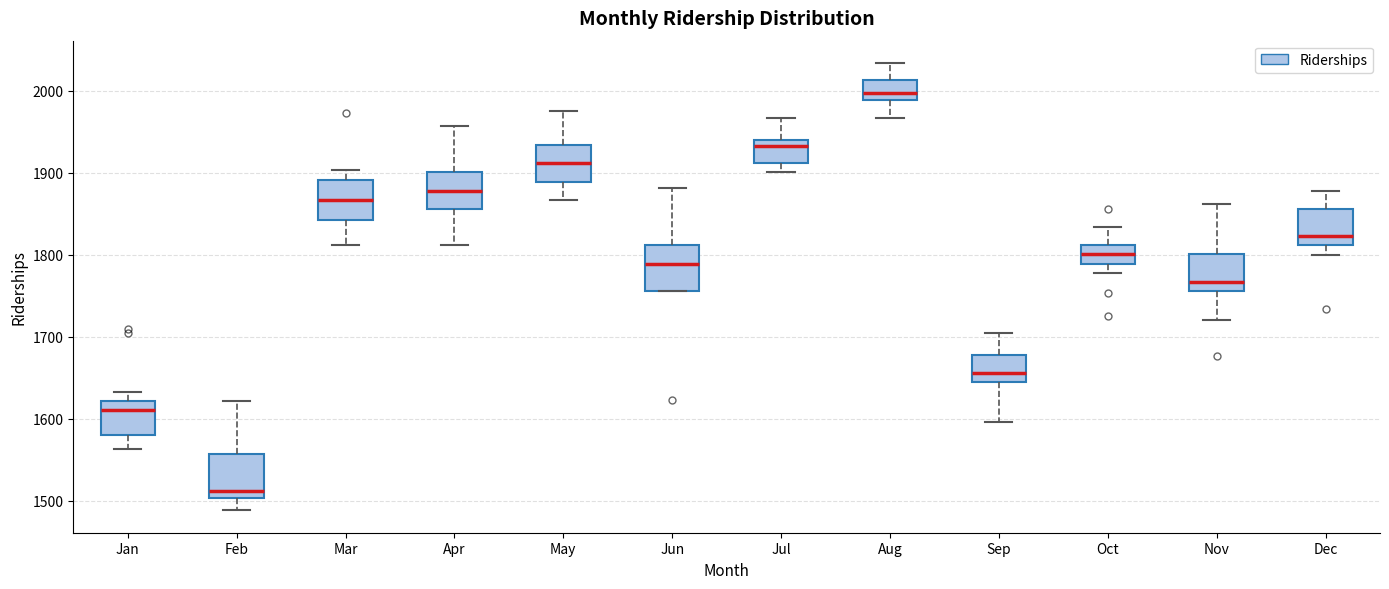

Where is the lower edge of the box for Jan on the y-axis? The values are not printed on the chart, so give them approximately, as read against the axis.

1580